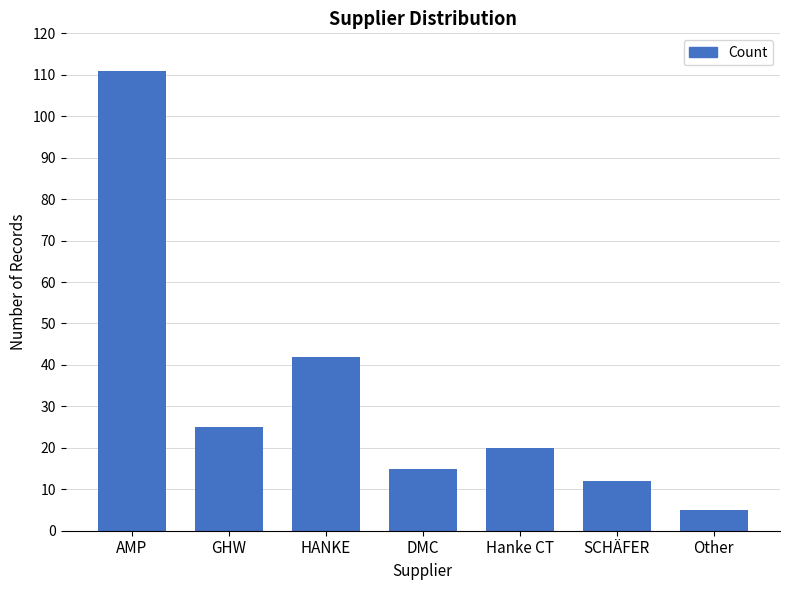

Reading left to right, transcribe all the data shown in this chart.

111	25	42	15	20	12	5